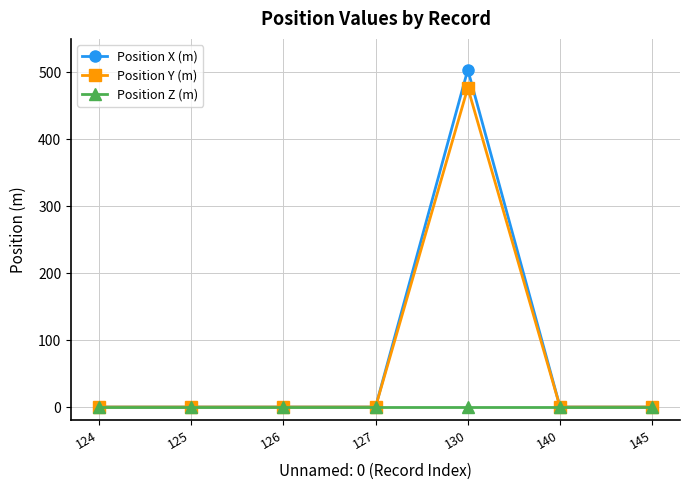

What are all the series names shown in the legend?

Position X (m), Position Y (m), Position Z (m)